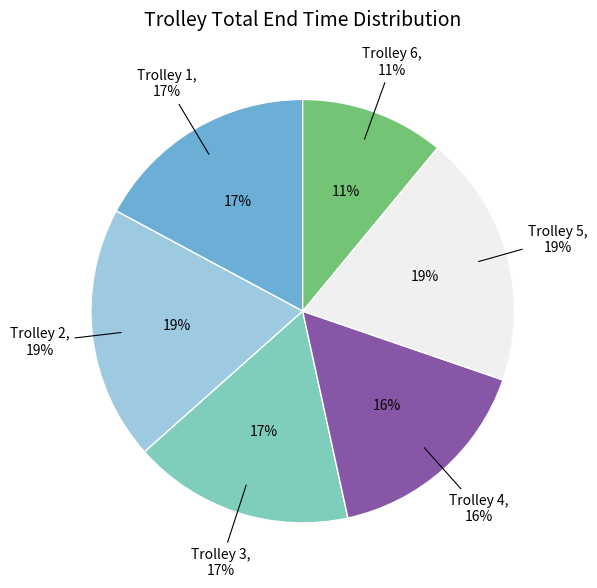

To the nearest percent, what is the combined percentage of Trolley 3 and Trolley 5?

36%